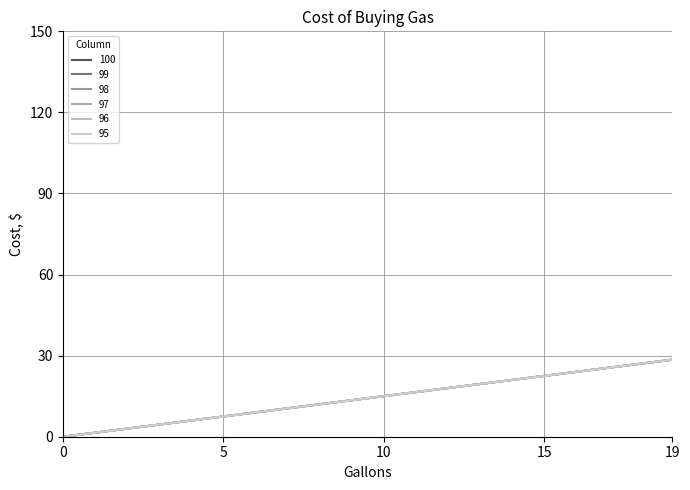

Is this an area chart (filled region under the line)?

No